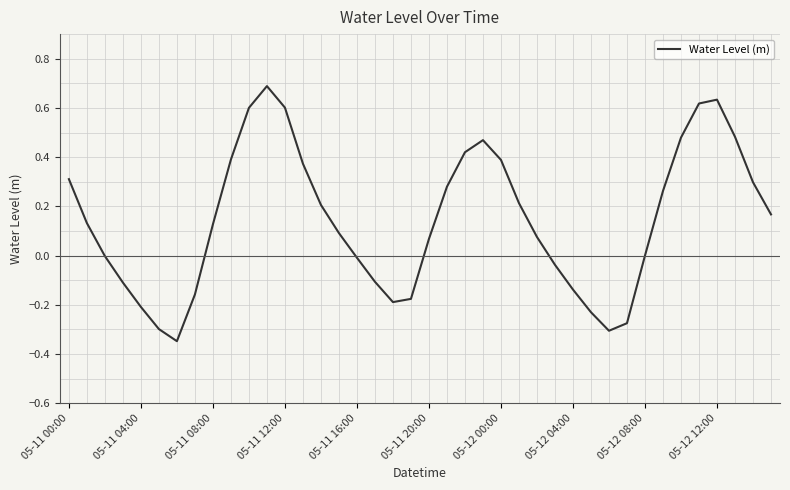

What is the maximum value shown in the chart?

0.7